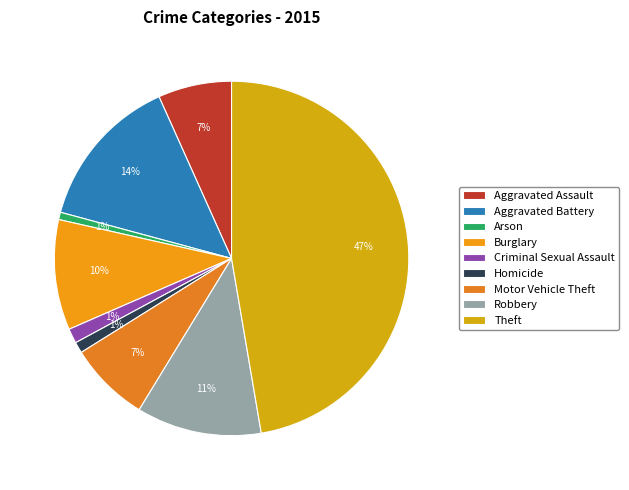

True or false: Motor Vehicle Theft accounts for 19% of the total.

False